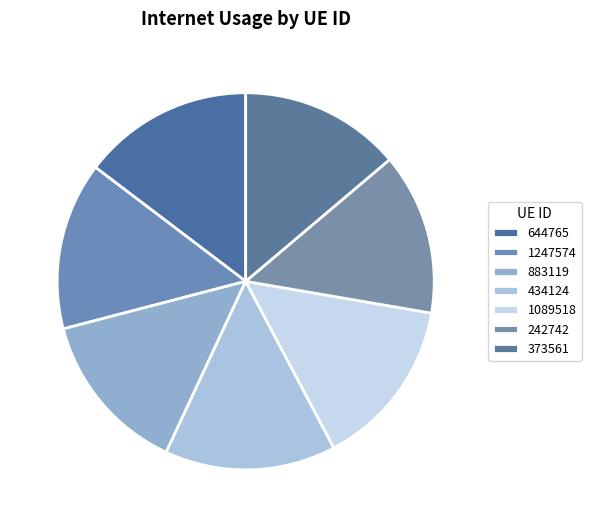

To the nearest percent, what is the difference between the largest and smallest slice percentages?

1%